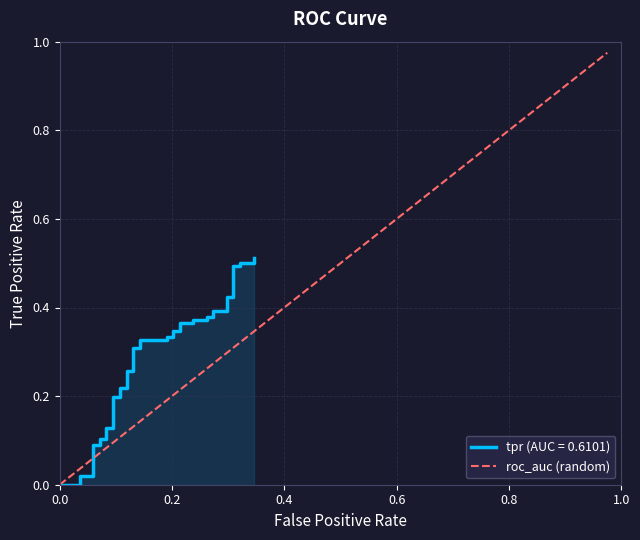

The roc_auc (random) series shows 0.2 at 0.4. True or false?

False